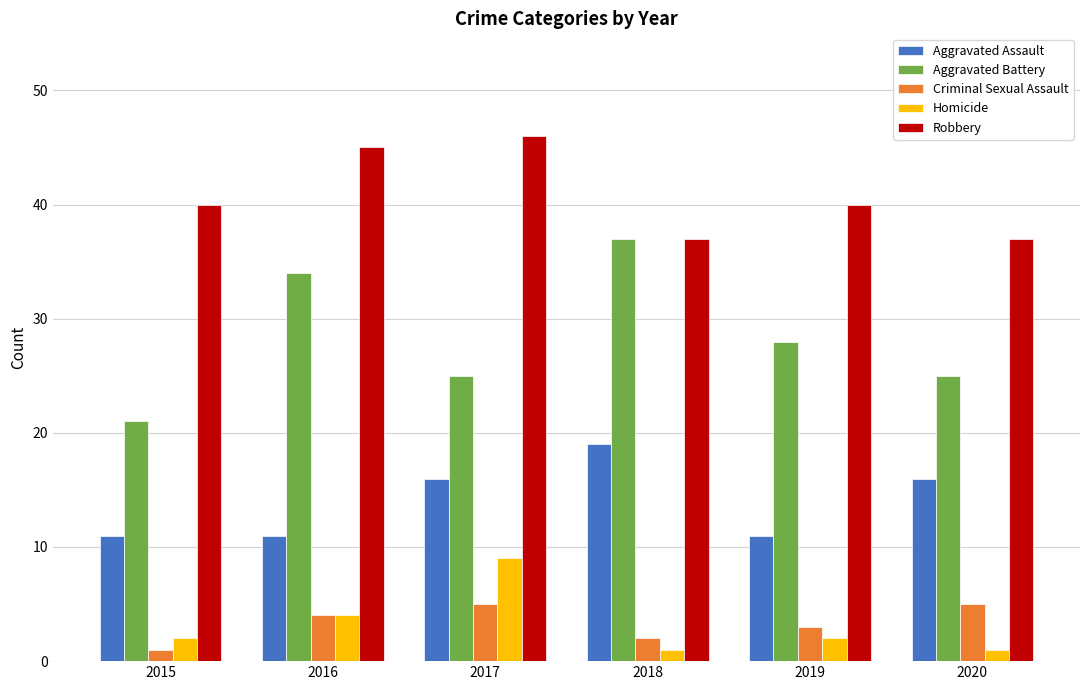

What is the sum of all Aggravated Battery values?

170